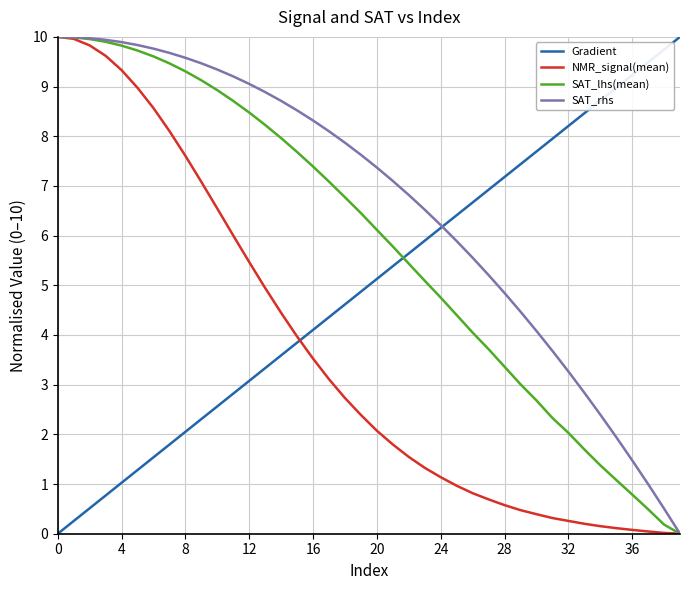

What is the maximum value shown in the chart?

10.0